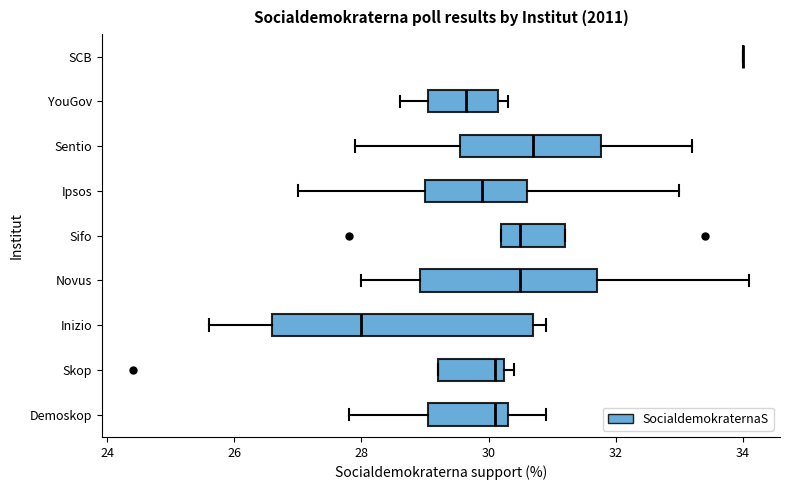

Reading bottom to top, transcribe this box plot: for each box, give where its median line is, the range the box spans, and where its two whiskers end, as read against the x-axis. The values are not printed on the chart, so give them approximately, as read against the axis.

Demoskop: median 30.2, box 29.0 to 30.4, whiskers 27.8 to 31.0
Skop: median 30.2 (just left of the box's right edge), box 29.2 to 30.2, whiskers 29.2 to 30.4
Inizio: median 28.0, box 26.6 to 30.8, whiskers 25.6 to 31.0
Novus: median 30.6, box 29.0 to 31.8, whiskers 28.0 to 34.2
Sifo: median 30.6, box 30.2 to 31.2, whiskers 30.2 to 31.2
Ipsos: median 30.0, box 29.0 to 30.6, whiskers 27.0 to 33.0
Sentio: median 30.8, box 29.6 to 31.8, whiskers 28.0 to 33.2
YouGov: median 29.6, box 29.0 to 30.2, whiskers 28.6 to 30.4
SCB: box collapsed to a line at 34.0, whiskers 34.0 to 34.0